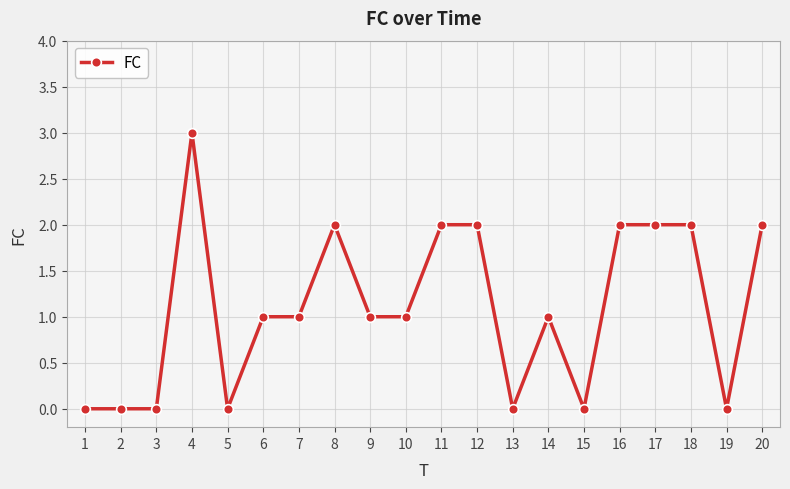

Is this an area chart (filled region under the line)?

No